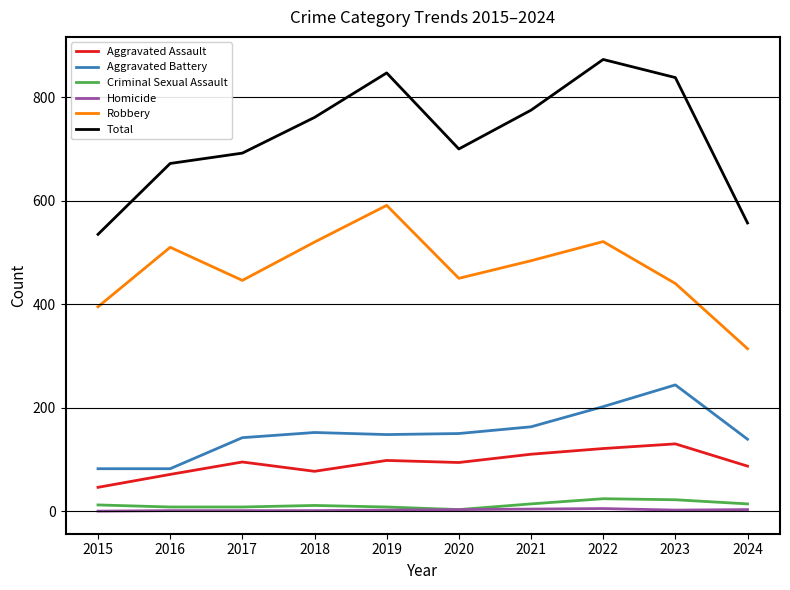

The Total series shows 672 at 2016. True or false?

True